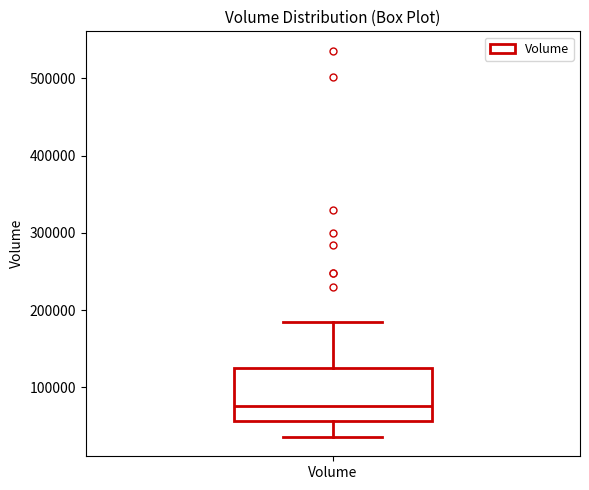

Where does the lower whisker of the box for Volume end on the y-axis? The values are not printed on the chart, so give them approximately, as read against the axis.

40000